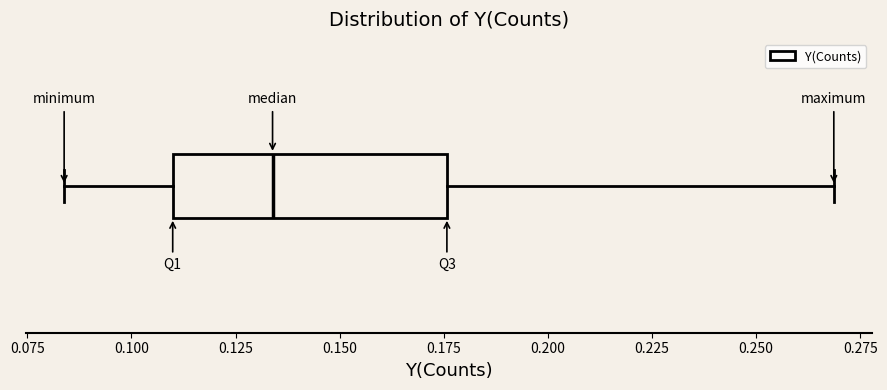

Where is the right edge of the box on the x-axis? The values are not printed on the chart, so give them approximately, as read against the axis.

0.175